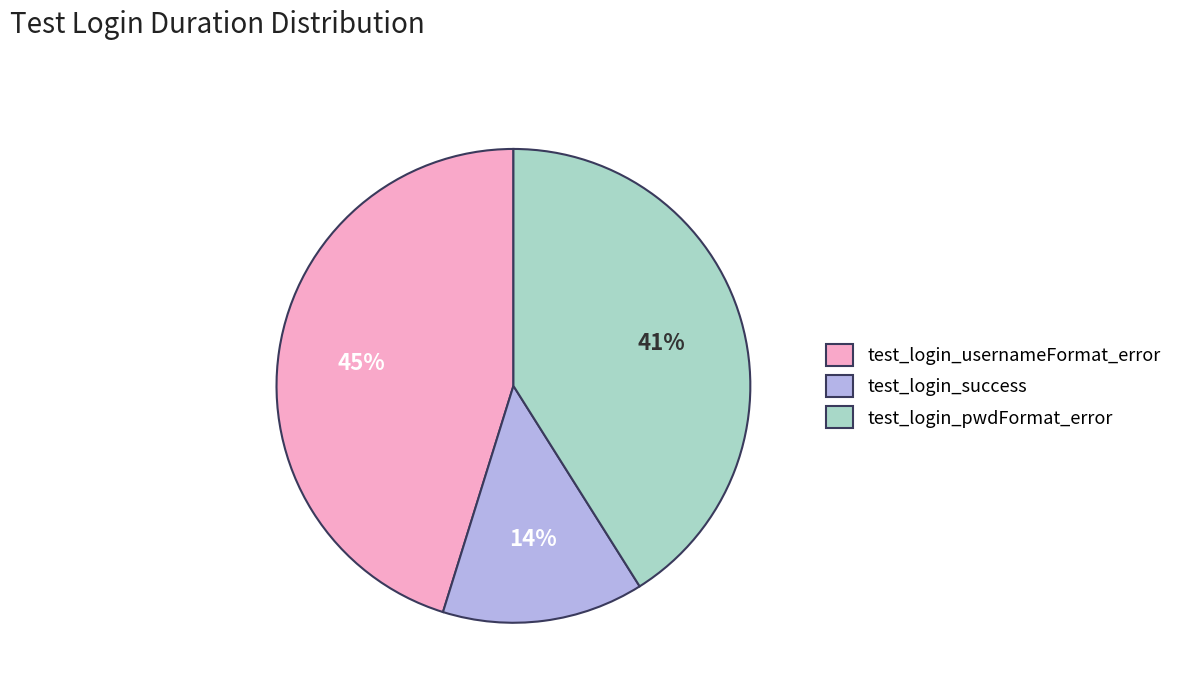

Count the number of slices in the pie.

3